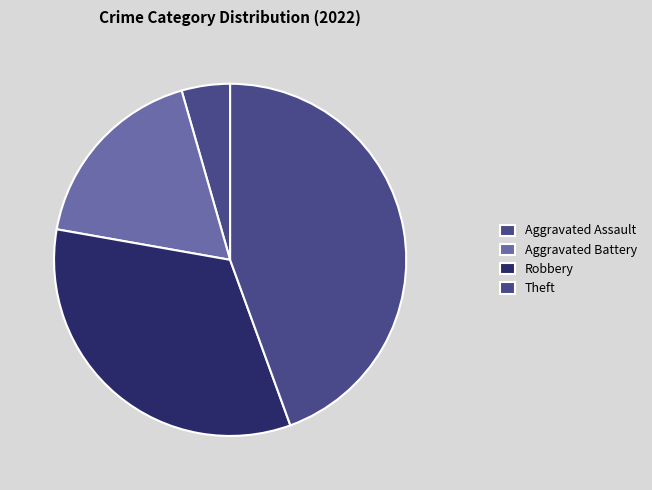

How many segments does this pie chart have?

4